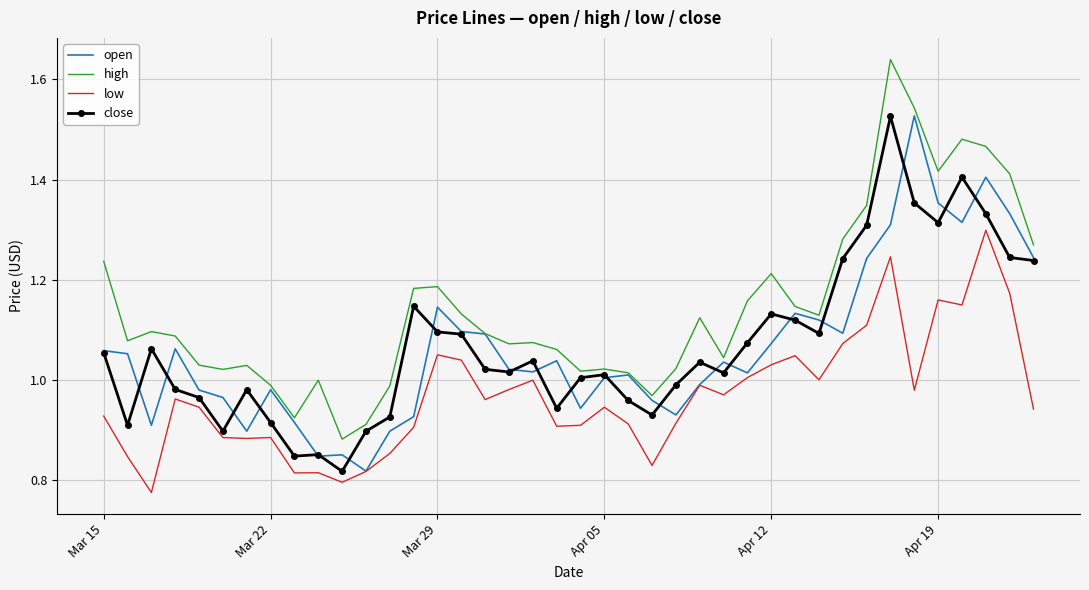

Which series has the largest total across all categories?

high